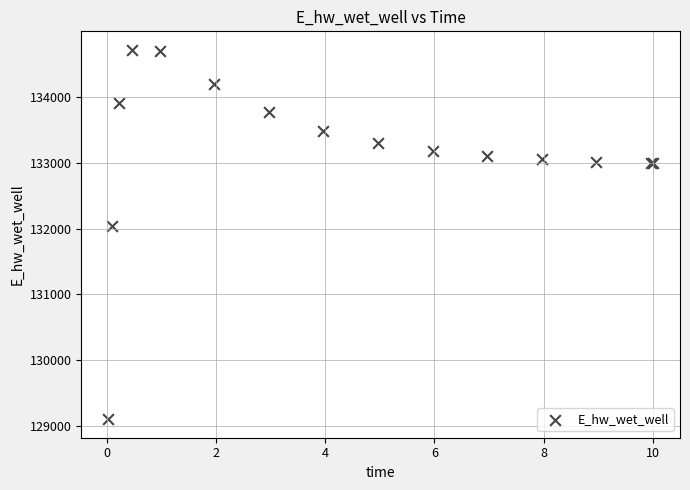

What Y value in the scatter plot is closest to 131910?

132032.8